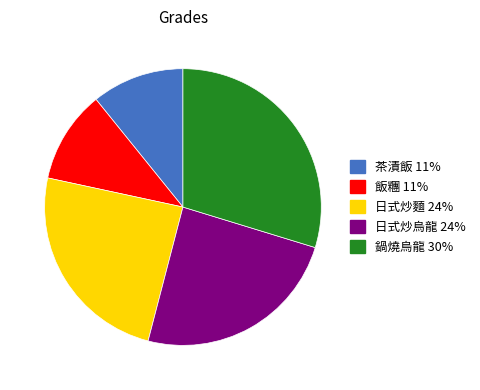

Does 茶漬飯 11% represent more than half of the total?

No